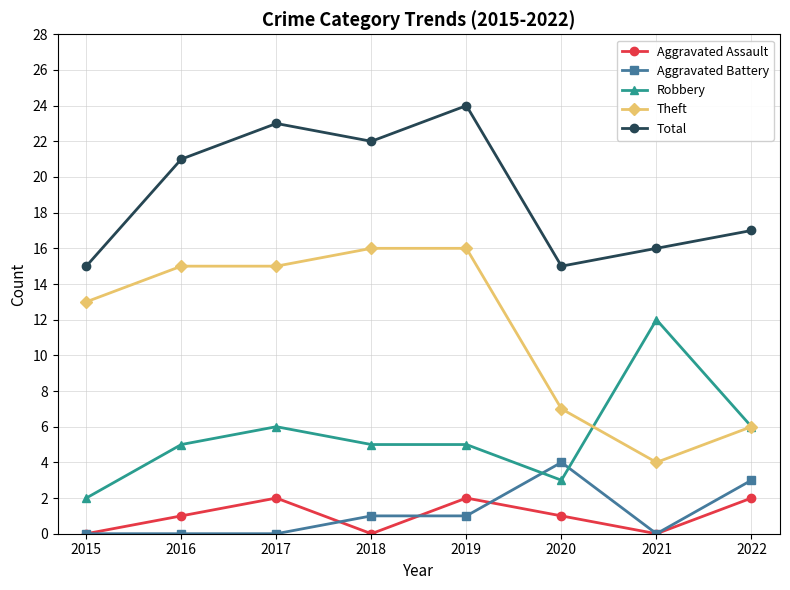

Which series has the largest total across all categories?

Total